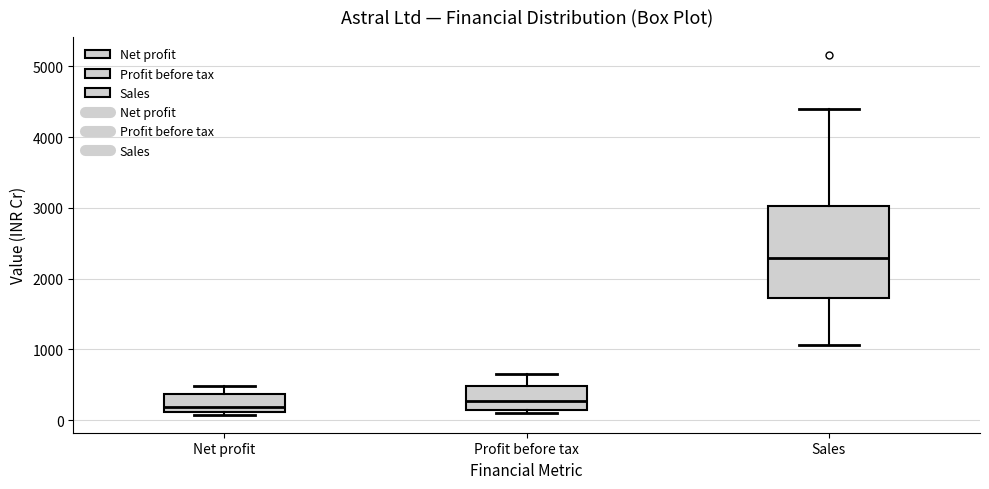

Which box is the tallest, from its lower edge to its upper edge?

Sales